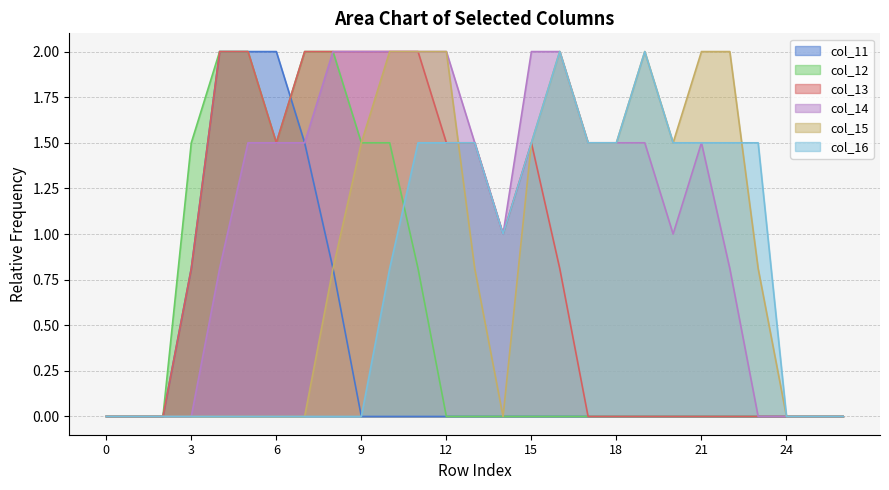

How many data points does each series have?

27